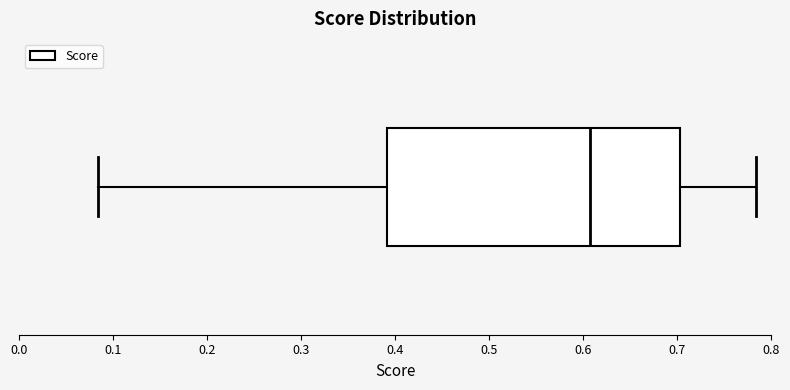

Transcribe this box plot: give where the median line is, the range the box spans, and where the two whiskers end, as read against the x-axis. The values are not printed on the chart, so give them approximately, as read against the axis.

median 0.61, box 0.39 to 0.70, whiskers 0.08 to 0.78